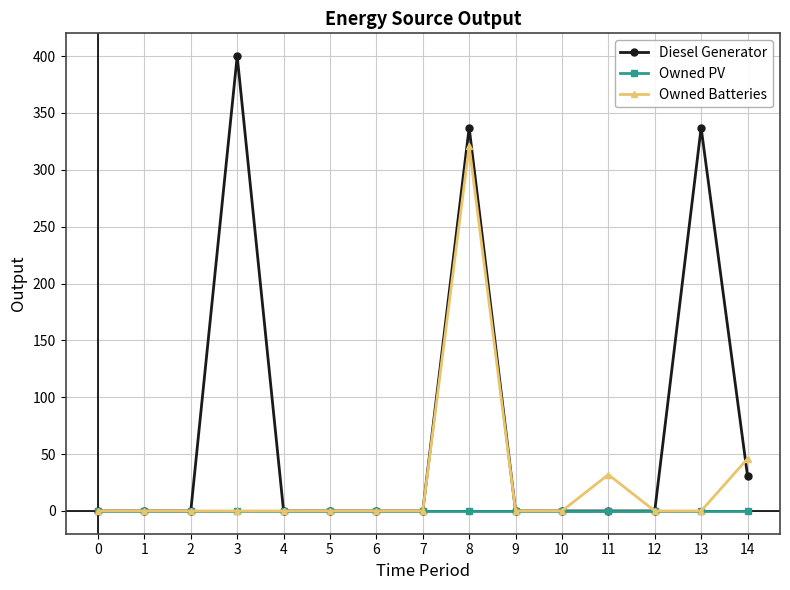

At which category is the sum across all series the highest?

8